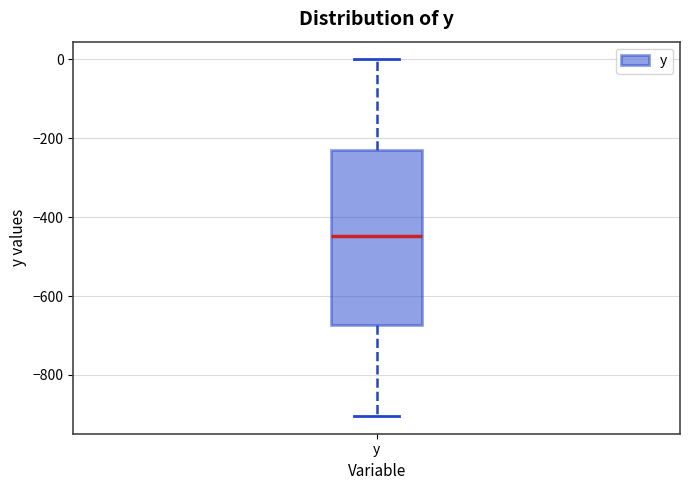

Where is the lower edge of the box for y on the y-axis? The values are not printed on the chart, so give them approximately, as read against the axis.

-680